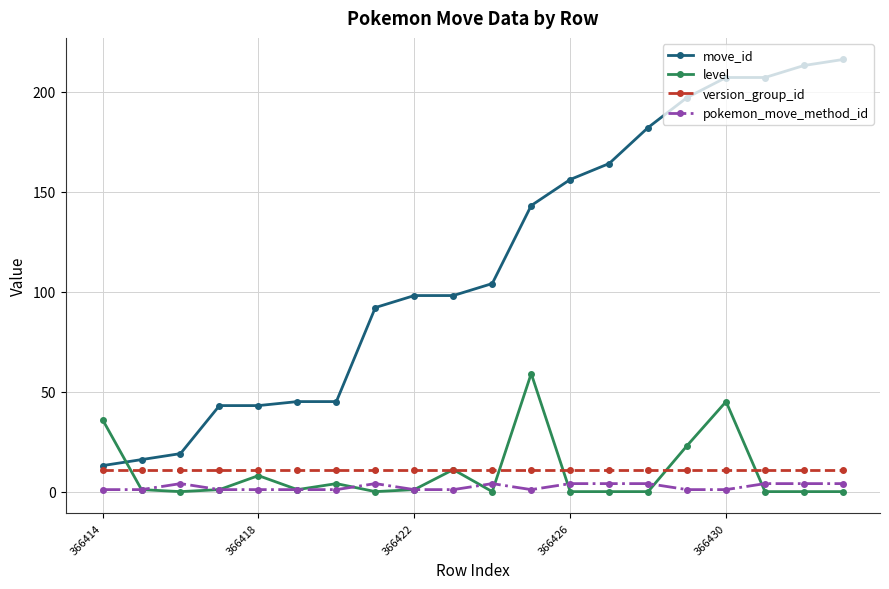

After their last crossing, which series has the higher values: move_id or level?

move_id